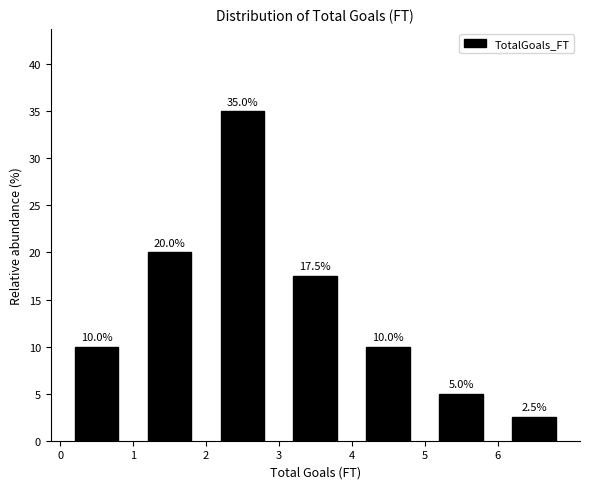

Reading left to right, transcribe this chart: for each bar, give the range it covers on the x-axis and its height.

0 to 1: 10.0
1 to 2: 20.0
2 to 3: 35.0
3 to 4: 17.5
4 to 5: 10.0
5 to 6: 5.0
6 to 7: 2.5